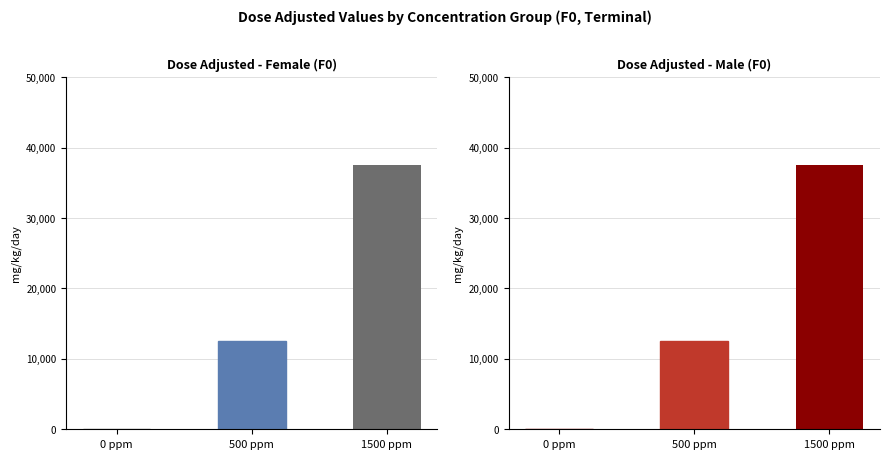

Which category has the lowest value across all series?

0 ppm